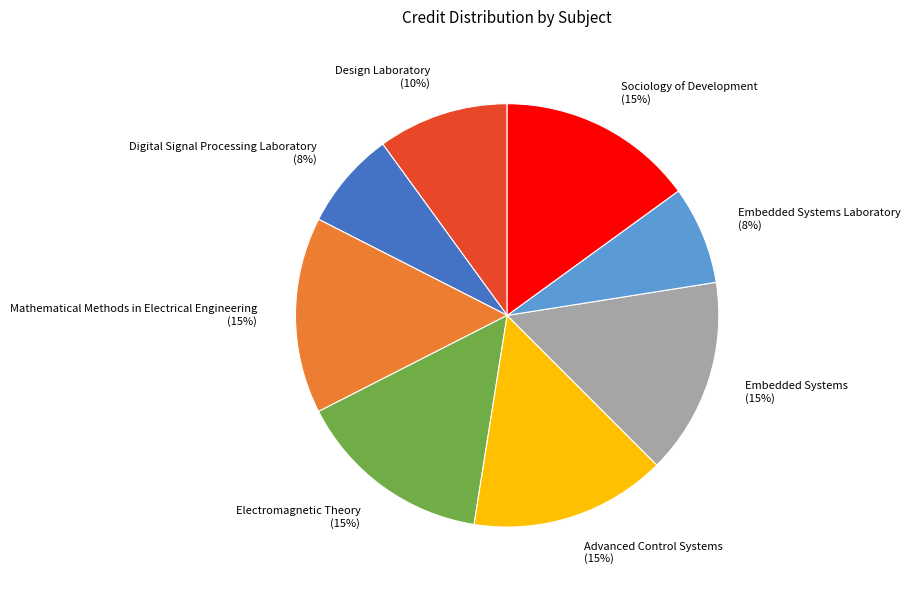

To the nearest percent, what is the average slice percentage?

12%